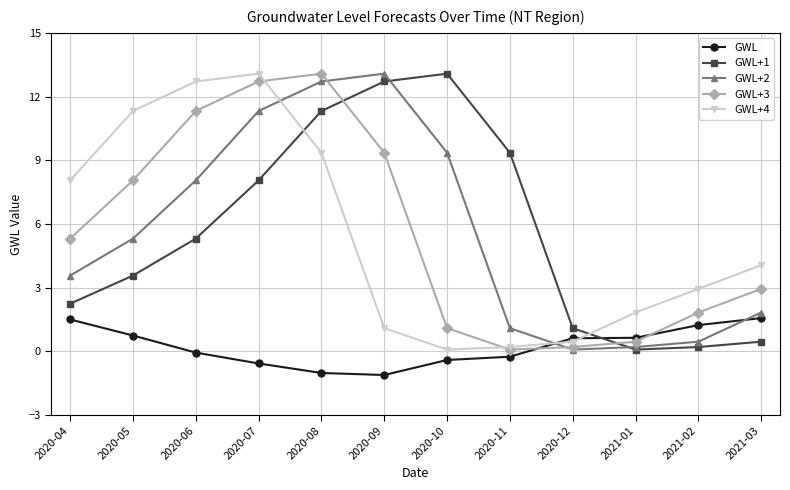

Between which two adjacent categories do GWL+2 and GWL+4 first intersect?

2020-07 and 2020-08